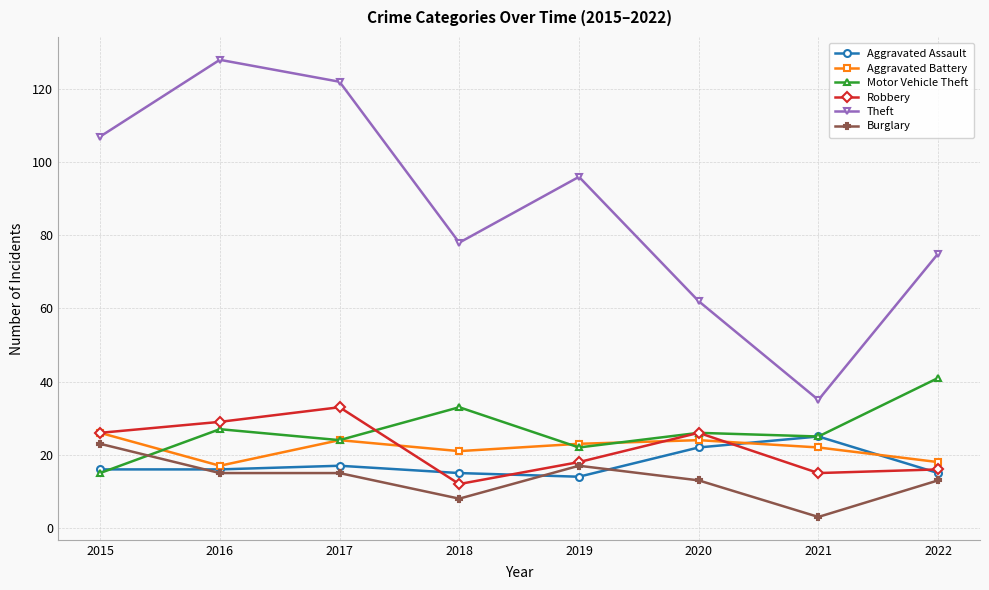

What is the value of the Robbery point at the 6th from the left?

26